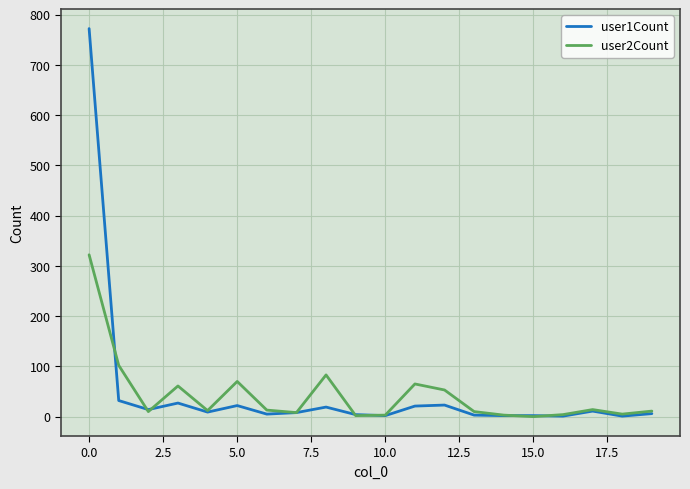

Rank the series by their maximum value, from lowest to highest.

user2Count, user1Count